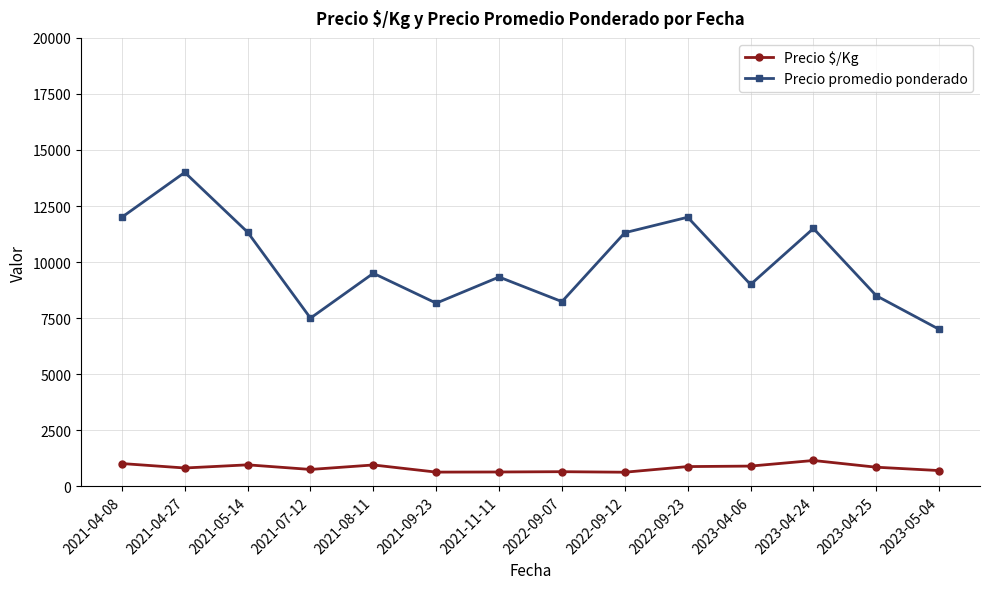

What is the difference between the highest and lowest values at 2021-04-27?

13185.0